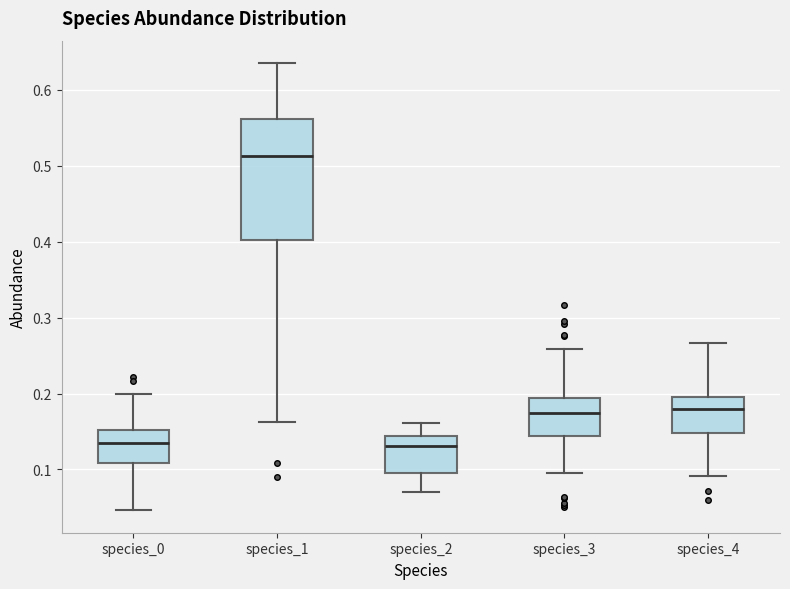

Which box is the tallest, from its lower edge to its upper edge?

species_1